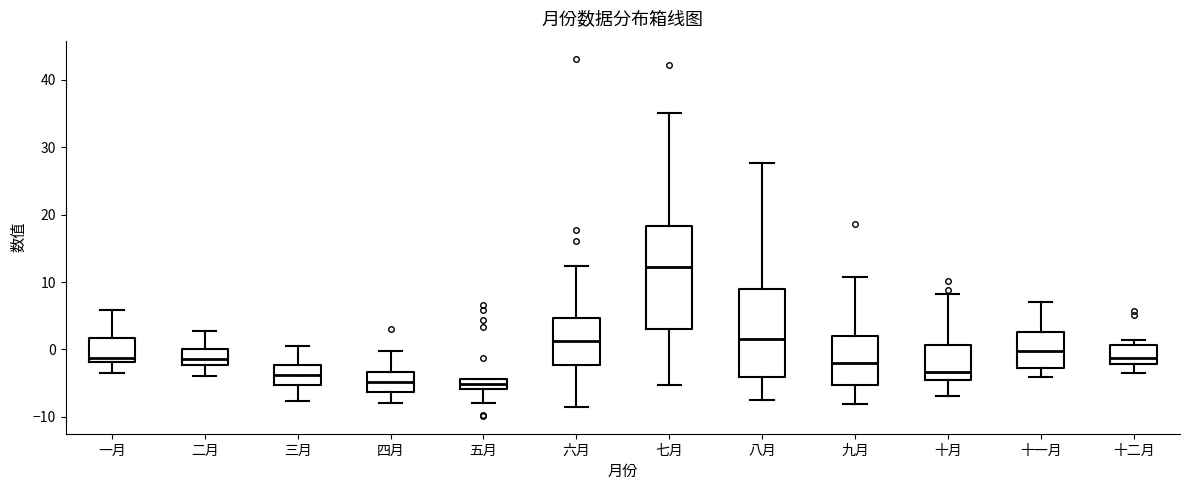

Which box is the tallest, from its lower edge to its upper edge?

七月